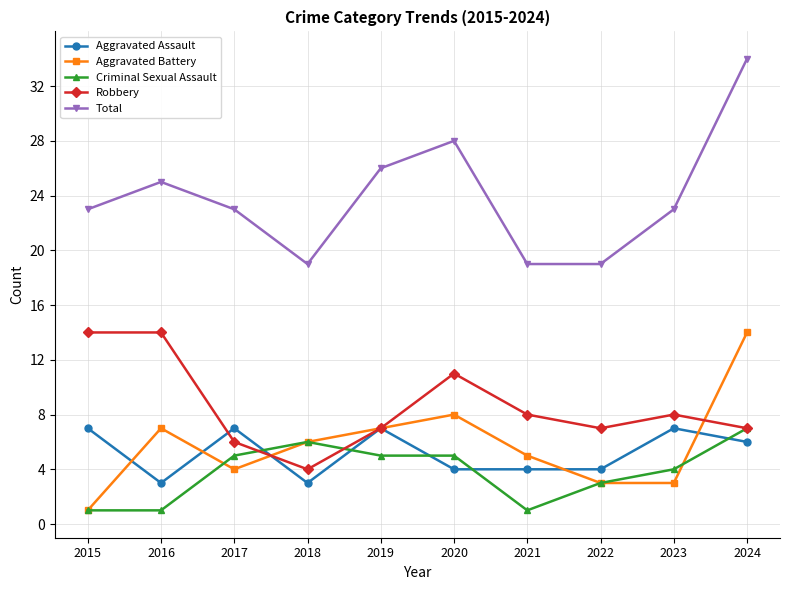

What is the sum of all Aggravated Assault values?

52